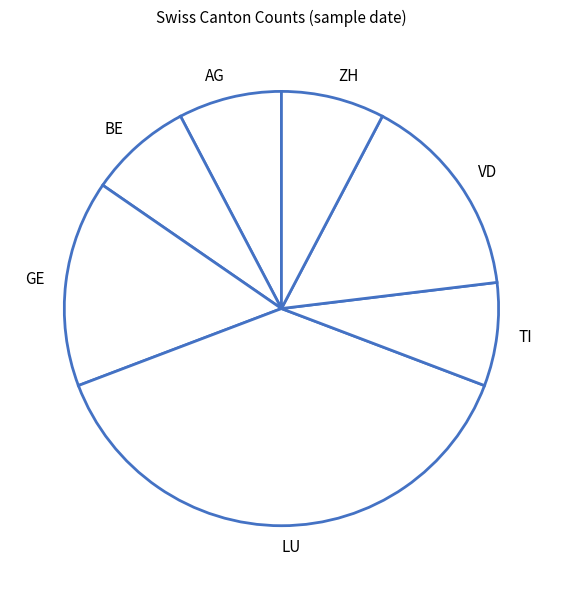

Approximately how many times larger is the value at GE compared to TI?

2.0